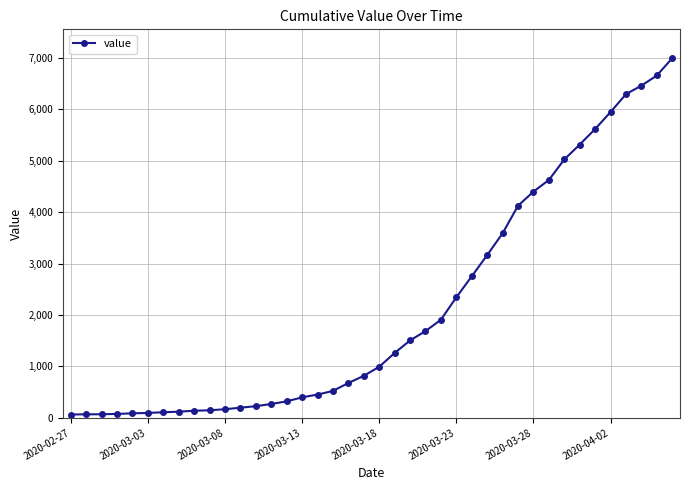

What is the greatest value displayed?

6995